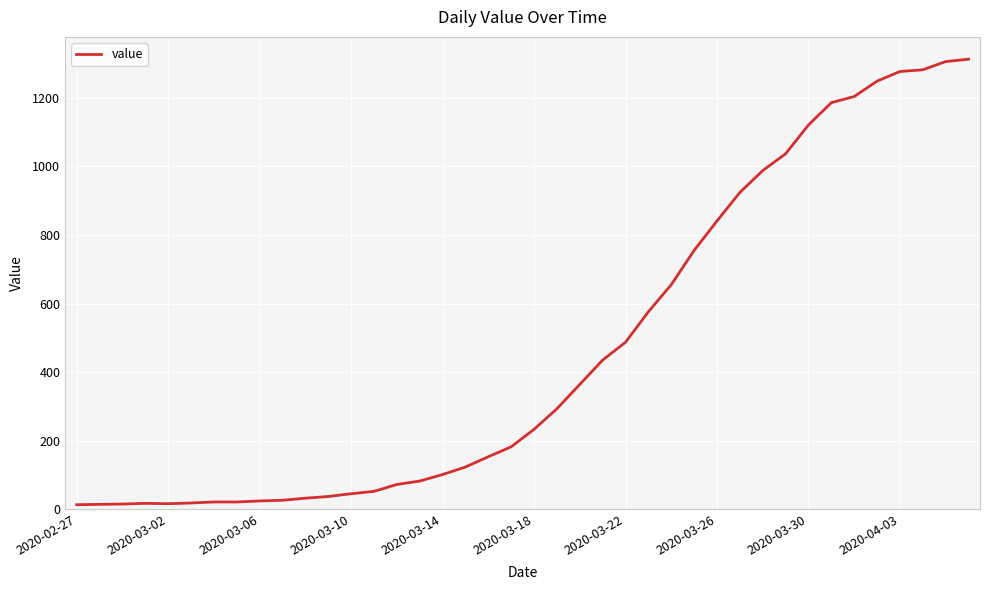

What is the maximum value shown in the chart?

1313